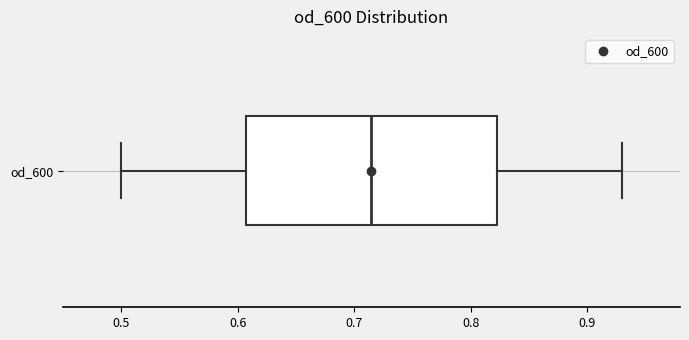

Where does the right whisker of the box for od_600 end on the x-axis? The values are not printed on the chart, so give them approximately, as read against the axis.

0.93